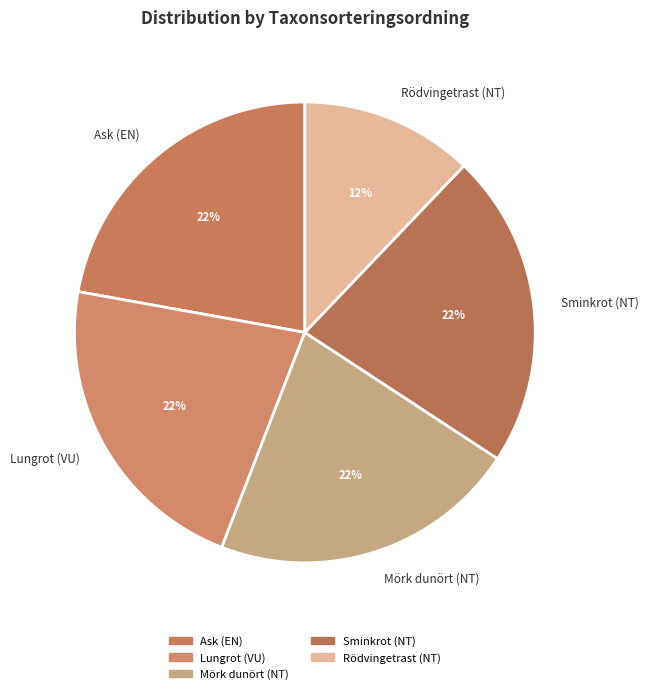

Which slice is the smallest?

Rödvingetrast (NT)